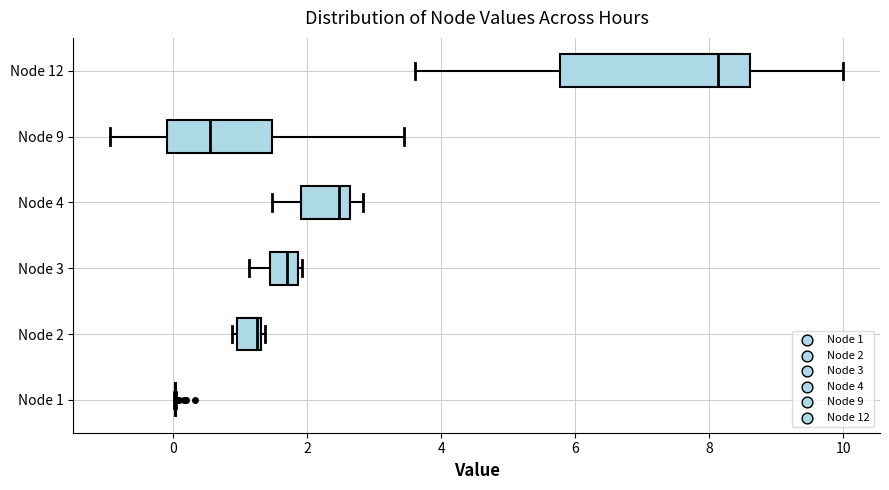

Which box is the widest, from its left edge to its right edge?

Node 12